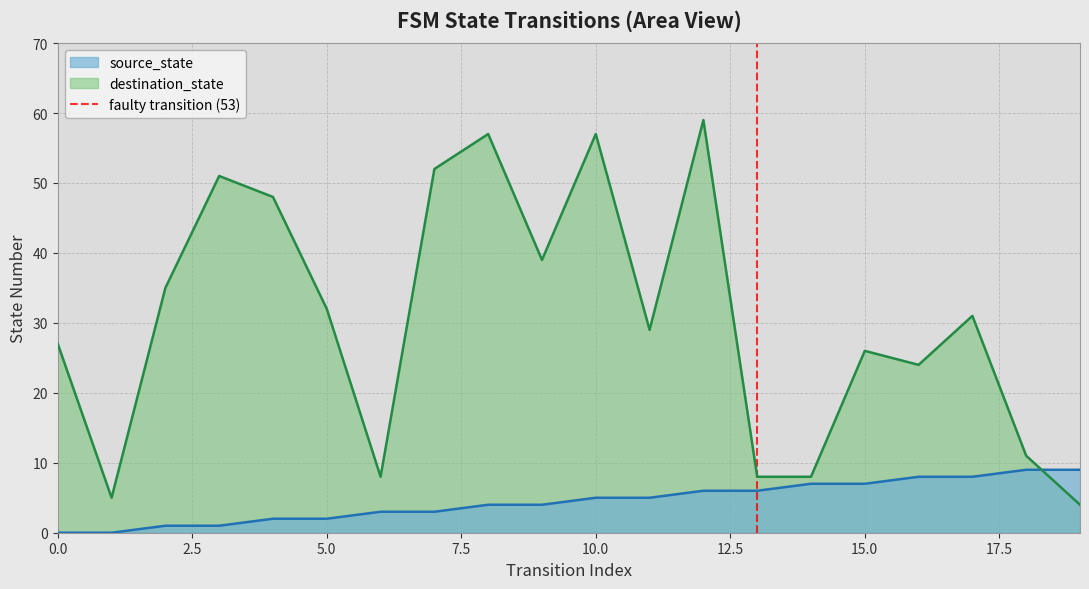

The value of source_state at 5.0 is 2. True or false?

True